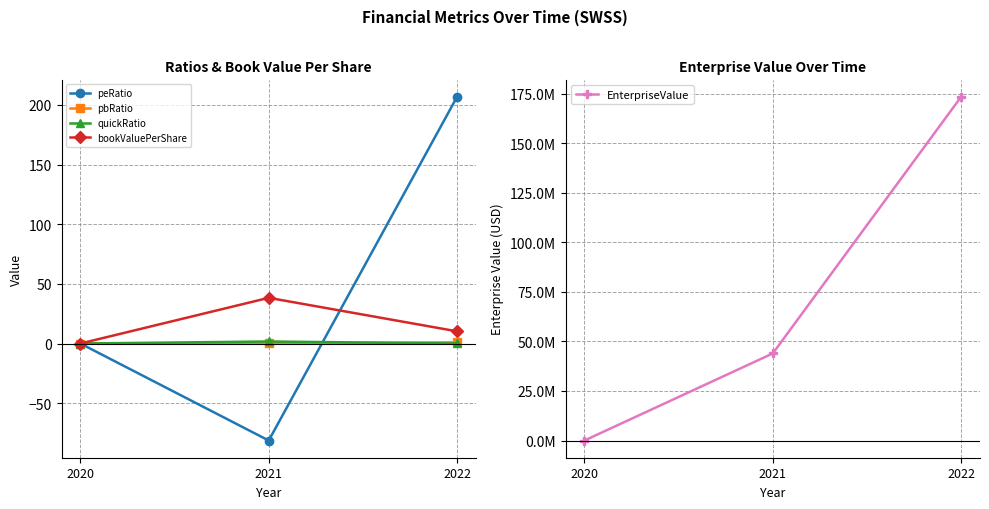

Does the chart display data point markers on the line(s)?

Yes